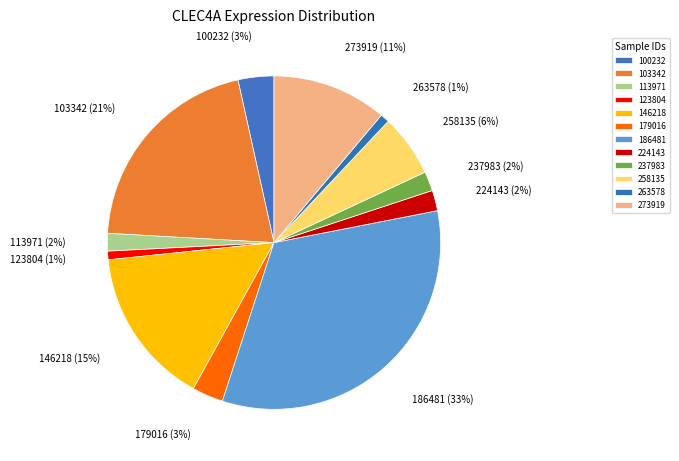

To the nearest percent, what is the combined percentage of 186481 and 224143?

35%